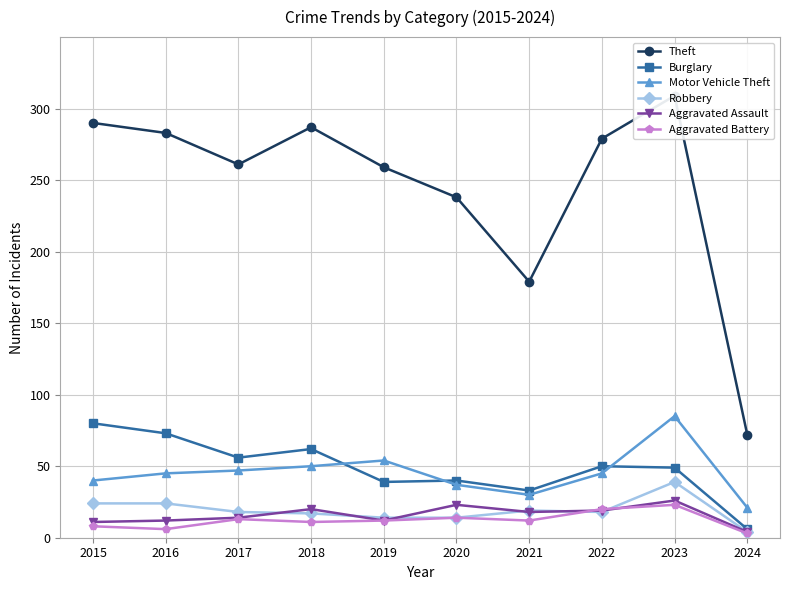

What is the sum of the Burglary values at 2024 and 2016?

79